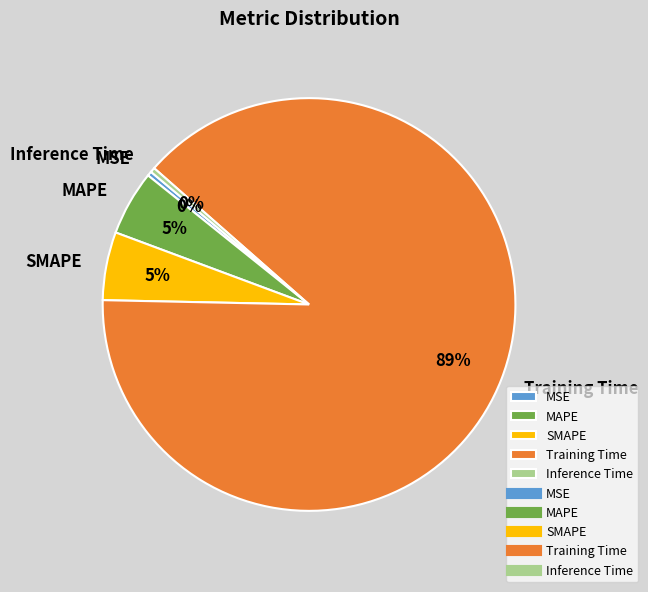

Between Training Time and MSE, which is larger?

Training Time